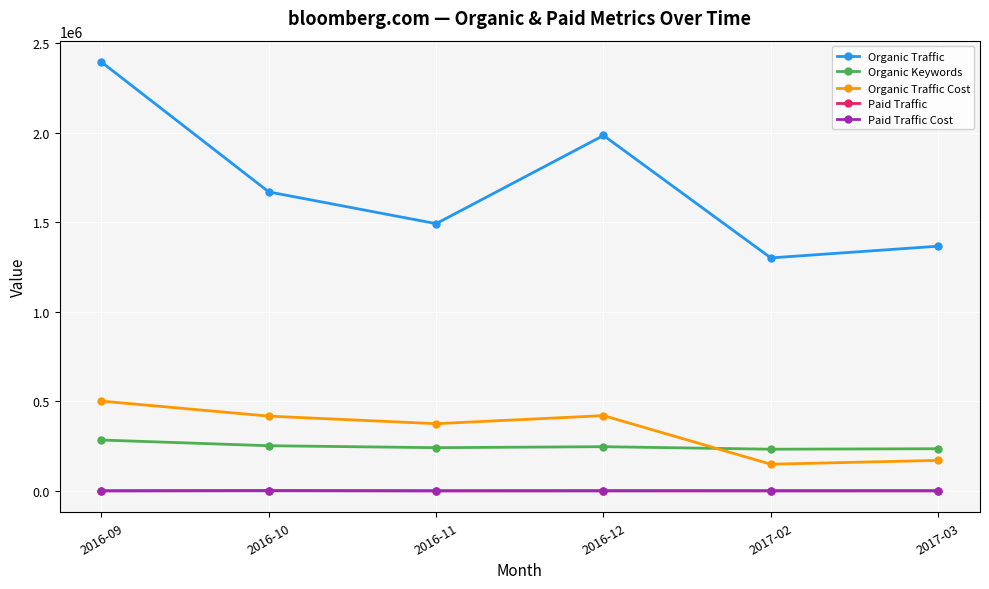

What is the highest value of the Organic Traffic series?

2394260